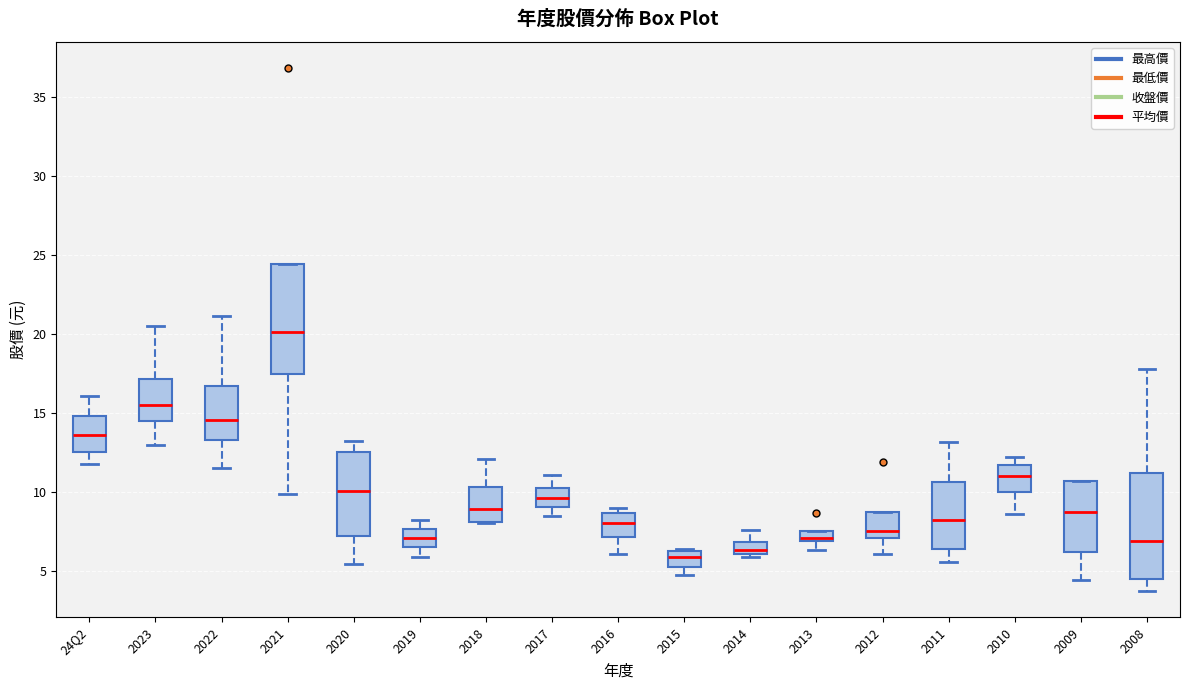

Where is the upper edge of the box for 2016 on the y-axis? The values are not printed on the chart, so give them approximately, as read against the axis.

8.5